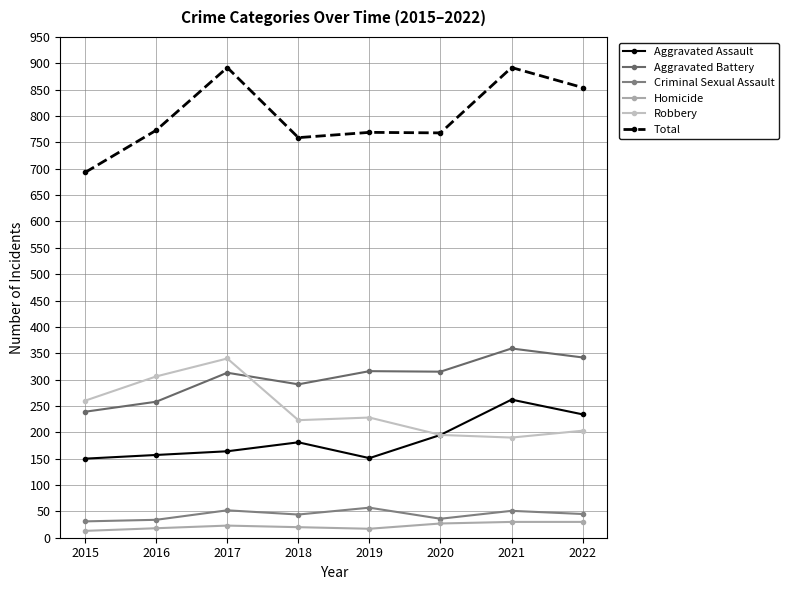

What is the value of the Homicide point at the 4th from the left?

20